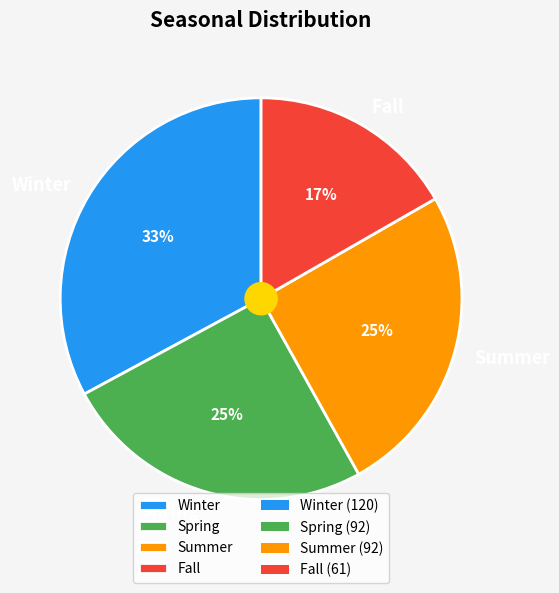

How many slices are in this pie chart?

4